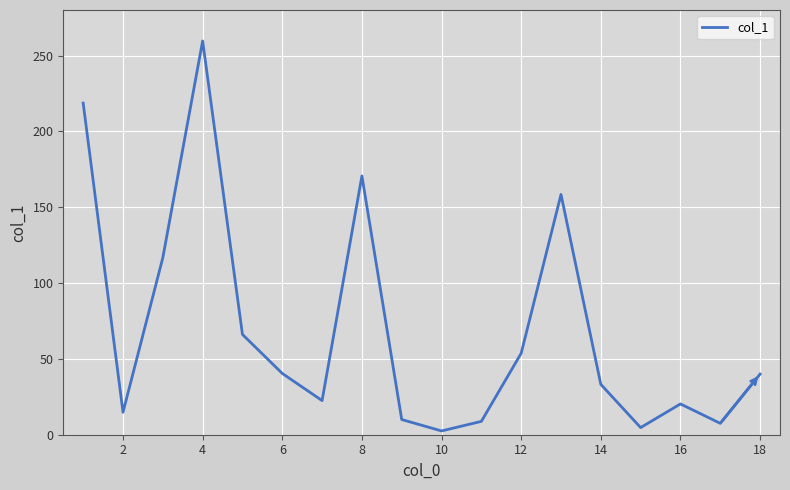

What is the maximum value shown in the chart?

259.6